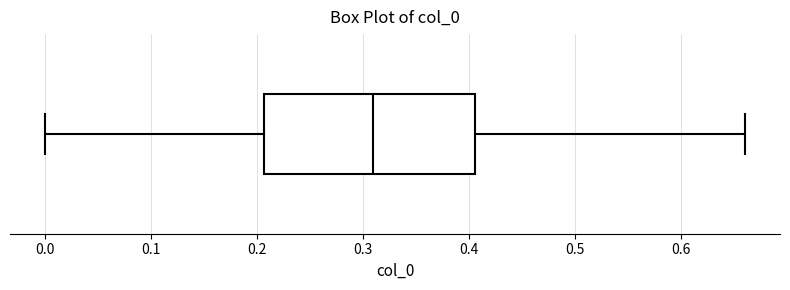

Where does the left whisker of the box end on the x-axis? The values are not printed on the chart, so give them approximately, as read against the axis.

0.00